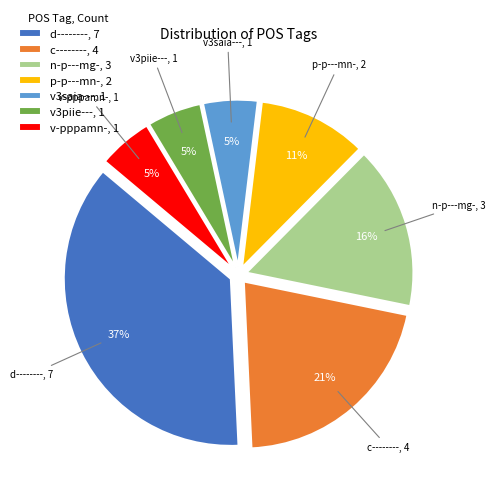

Which has a higher value, v-pppamn- or d--------?

d--------